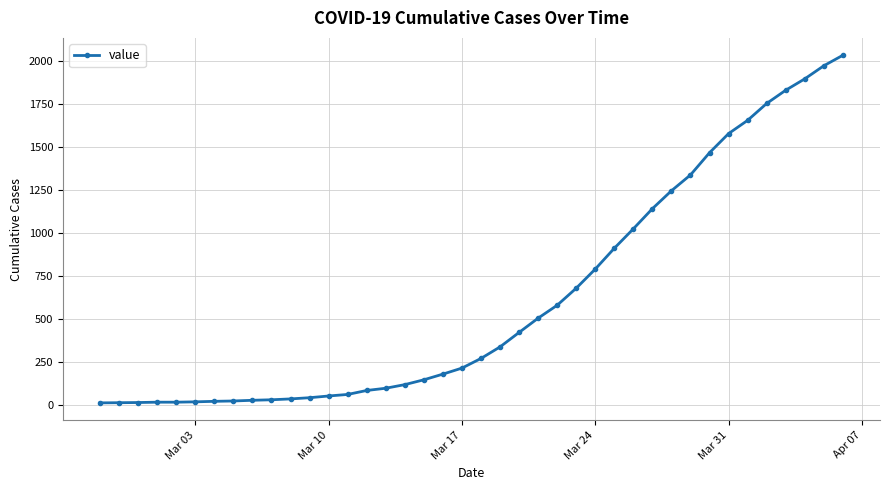

What is the maximum value shown in the chart?

2032